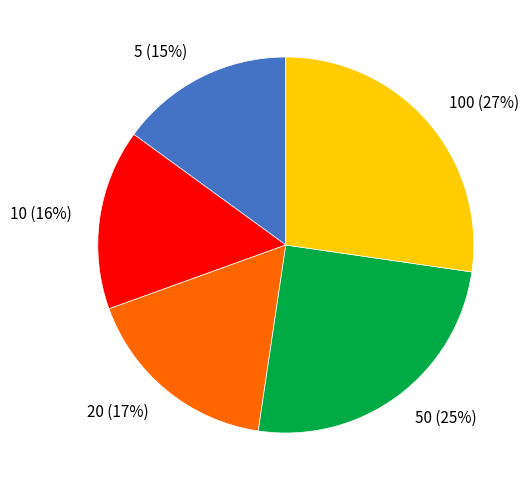

Is 5 the majority of the pie?

No